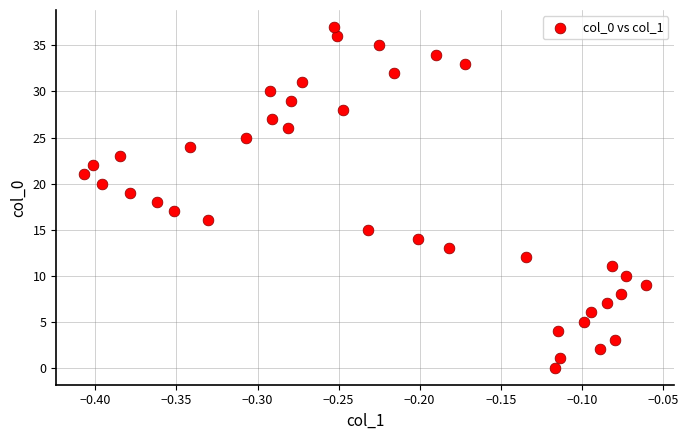

What is the range of Y values (max minus min)?

37